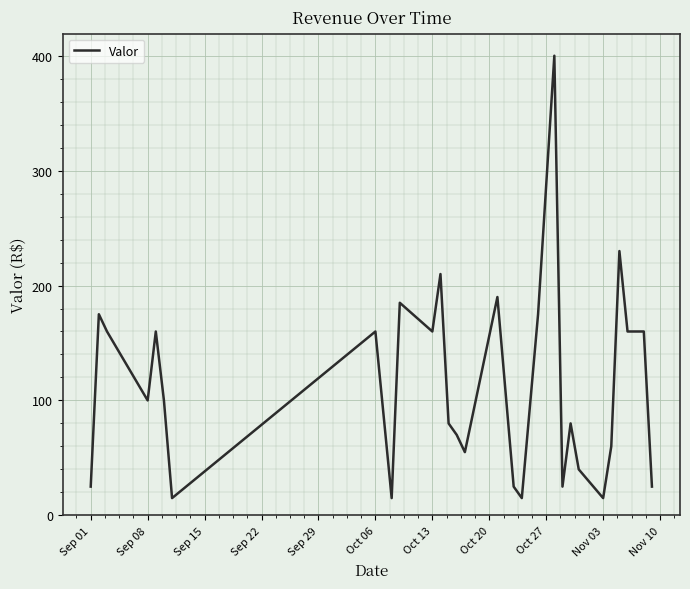

Reading left to right, extract all data points from this chart.

25	175	160	100	160	100	15	160	15	185	160	210	80	70	55	190	25	15	175	400	25	80	40	15	60	230	160	160	160	25